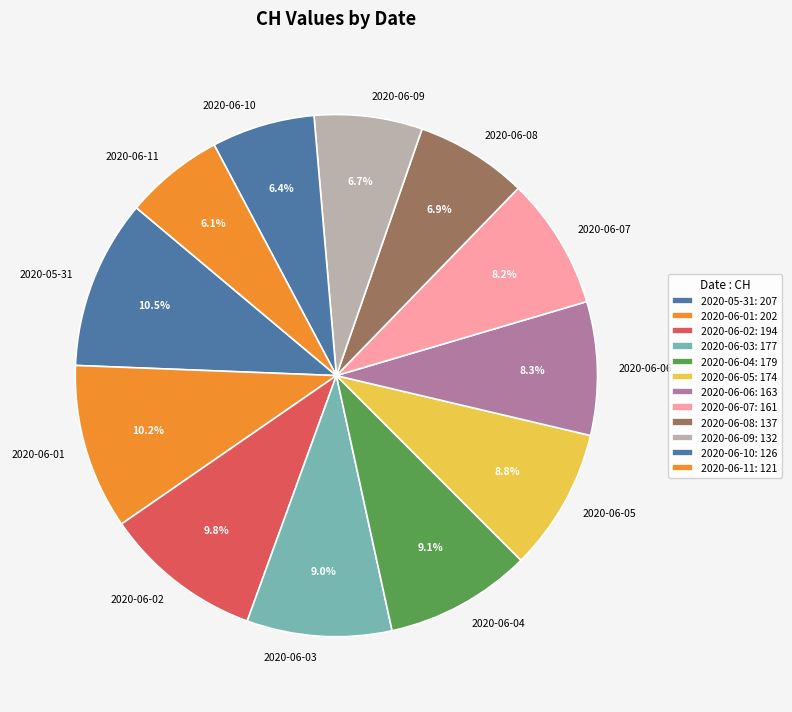

To the nearest percent, what percentage of the pie is 2020-06-01?

10%